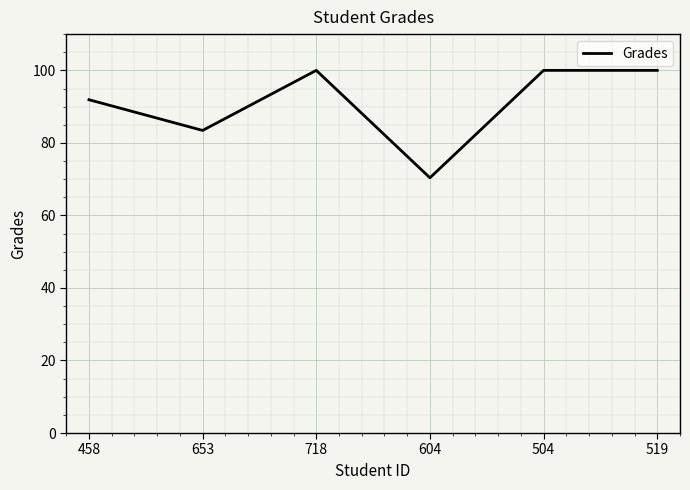

Is it true that the value at 718 is 100.0?

True